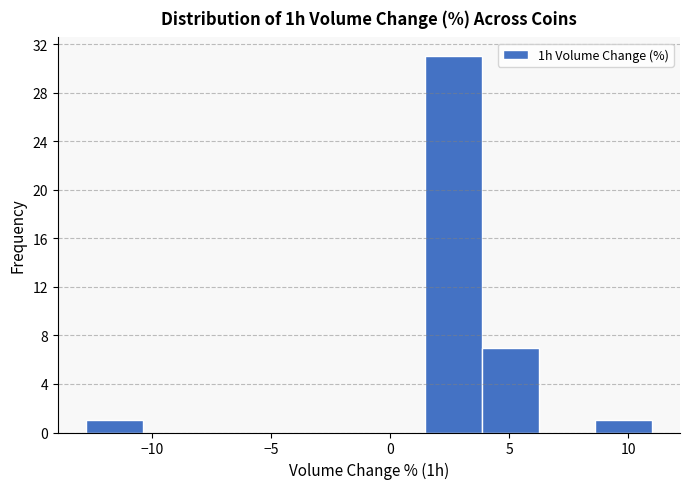

Reading left to right, transcribe this chart: for each bar, give the range it covers on the x-axis and its height. Neither the bar edges nor the heights are printed on the chart, so give them approximately, as read against the axes.

-13.0 to -10.5: 1
-10.5 to -8.0: 0
-8.0 to -5.5: 0
-5.5 to -3.5: 0
-3.5 to -1.0: 0
-1.0 to 1.5: 0
1.5 to 4.0: 31
4.0 to 6.0: 7
6.0 to 8.5: 0
8.5 to 11.0: 1